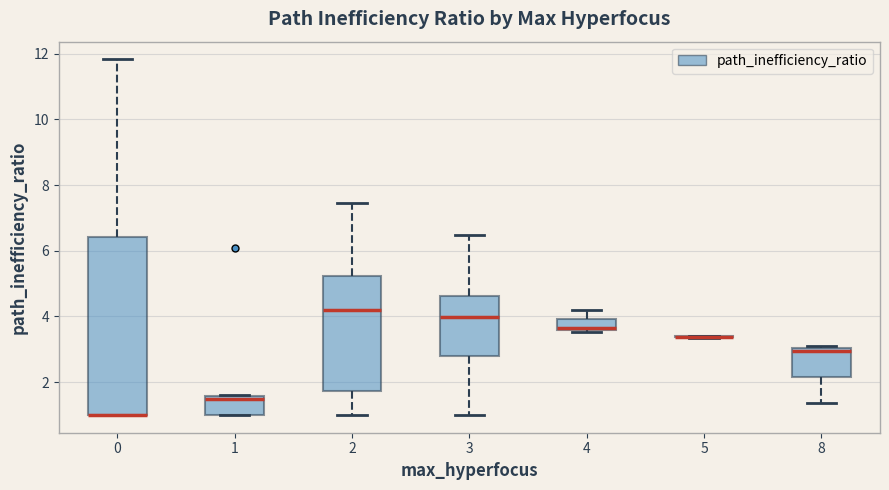

Which box is the tallest, from its lower edge to its upper edge?

0